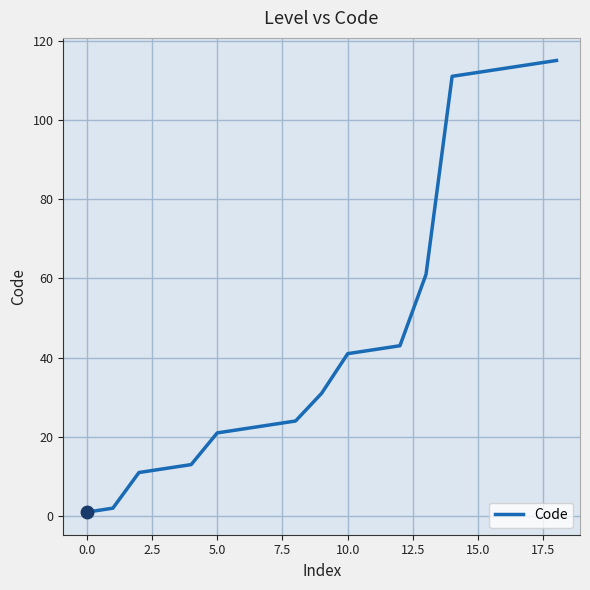

Reading left to right, transcribe all the data shown in this chart.

1	2	11	12	13	21	22	23	24	31	41	42	43	61	111	112	113	114	115